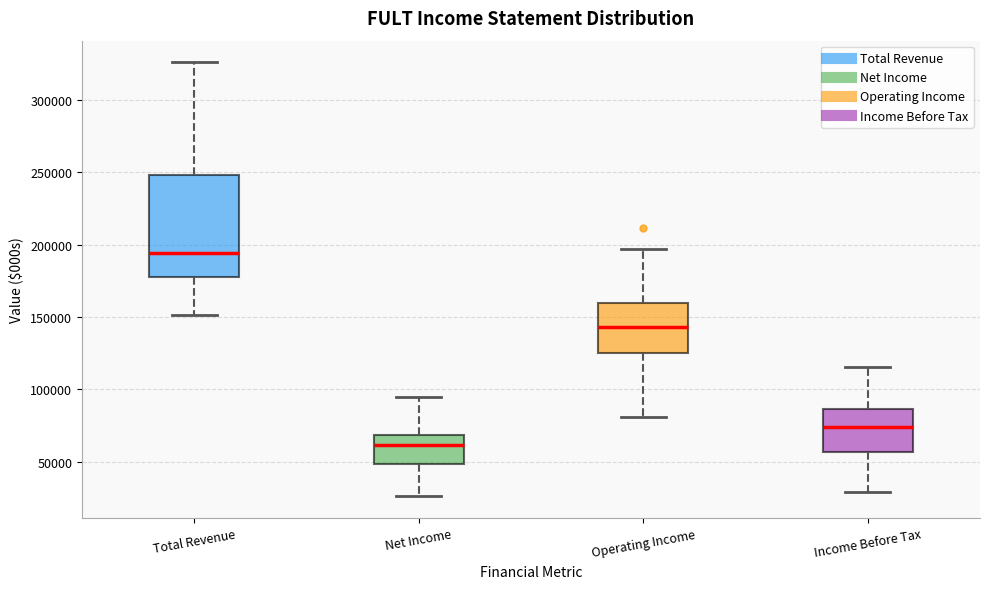

Reading left to right, read every box against the y-axis: the position of its median line, the range the box covers, and the ends of its whiskers. The values are not printed on the chart, so give them approximately, as read against the axis.

Total Revenue: median 195000, box 180000 to 250000, whiskers 150000 to 325000
Net Income: median 60000, box 50000 to 70000, whiskers 25000 to 95000
Operating Income: median 145000, box 125000 to 160000, whiskers 80000 to 195000
Income Before Tax: median 75000, box 55000 to 85000, whiskers 30000 to 115000